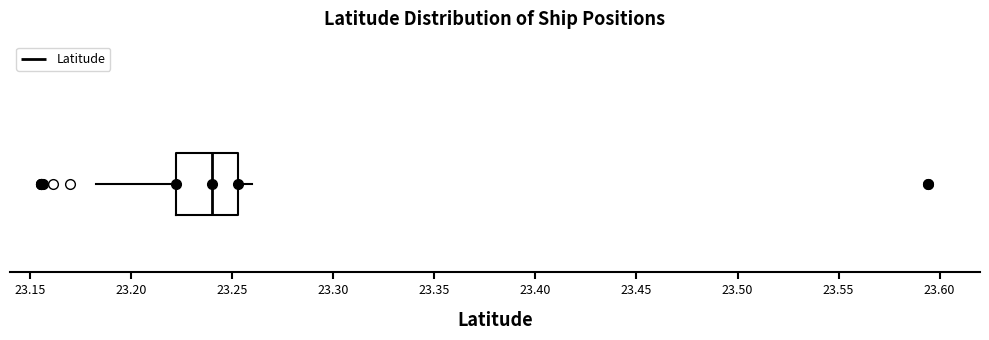

Read this box plot against the x-axis: the position of the median line, the range covered by the box, and the ends of both whiskers. The values are not printed on the chart, so give them approximately, as read against the axis.

median 23.240, box 23.220 to 23.255, whiskers 23.185 to 23.260